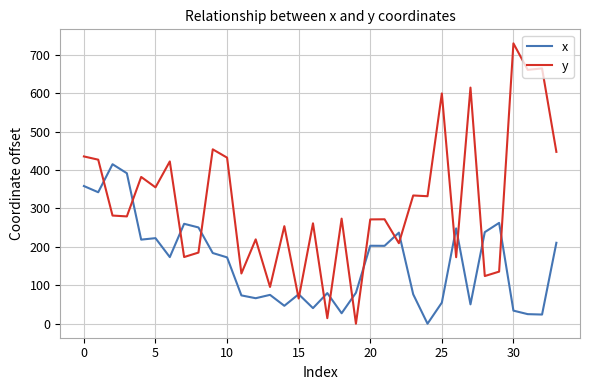

True or false: x and y intersect in this chart.

True